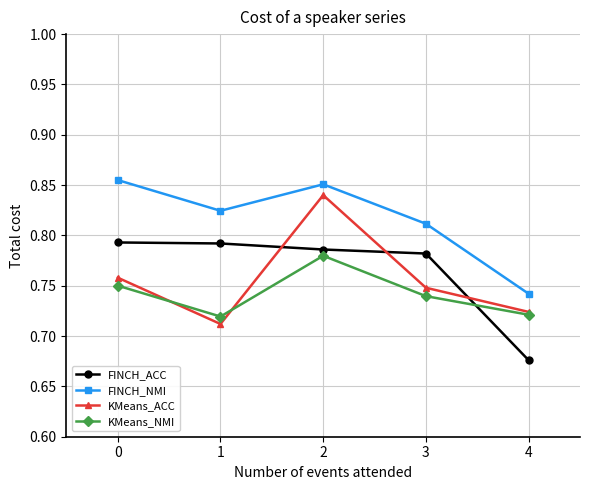

At how many categories does at least one series exceed 0?

5